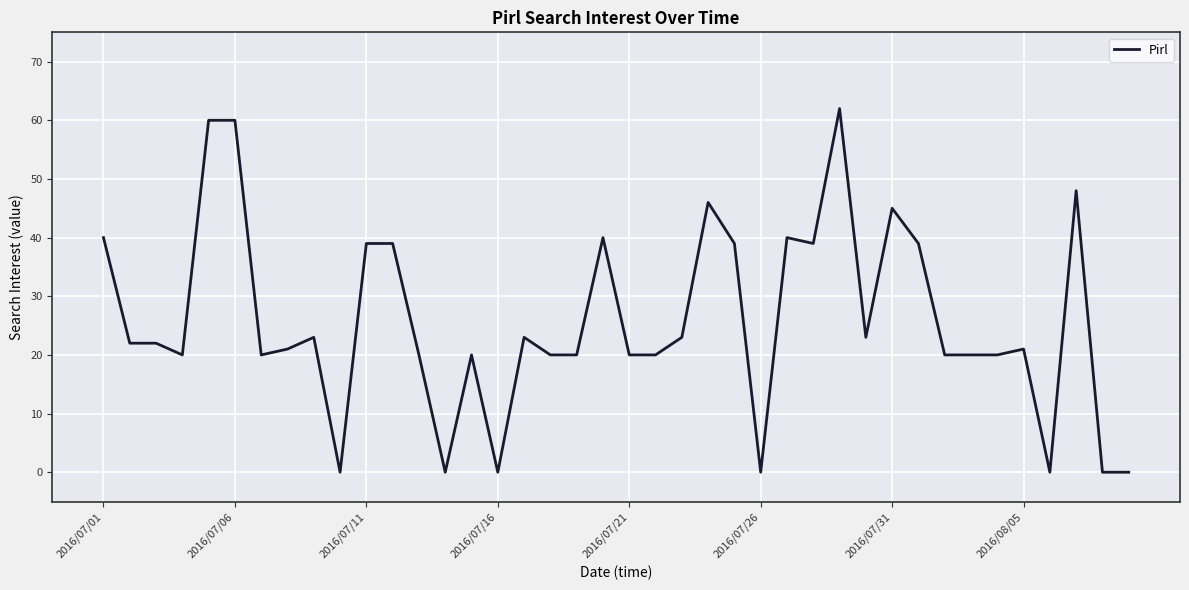

What is the greatest value displayed?

62